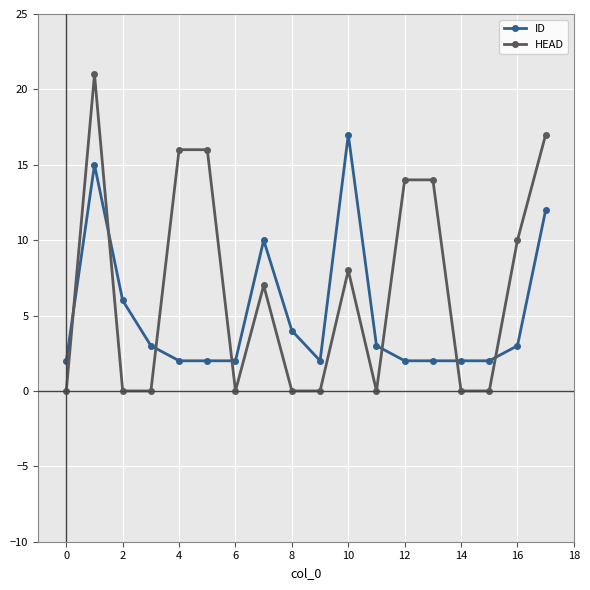

What are all the series names shown in the legend?

ID, HEAD